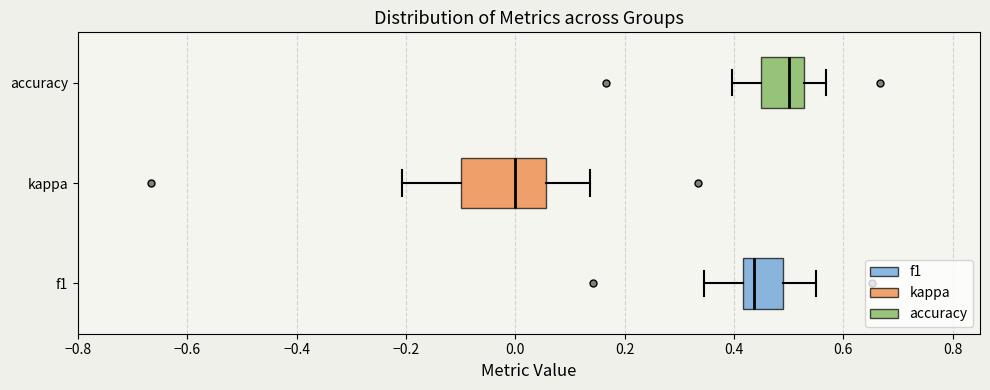

Reading bottom to top, transcribe this box plot: for each box, give where its median line is, the range the box spans, and where its two whiskers end, as read against the x-axis. The values are not printed on the chart, so give them approximately, as read against the axis.

f1: median 0.44, box 0.42 to 0.48, whiskers 0.34 to 0.54
kappa: median 0.00, box -0.10 to 0.06, whiskers -0.20 to 0.14
accuracy: median 0.50, box 0.46 to 0.52, whiskers 0.40 to 0.56